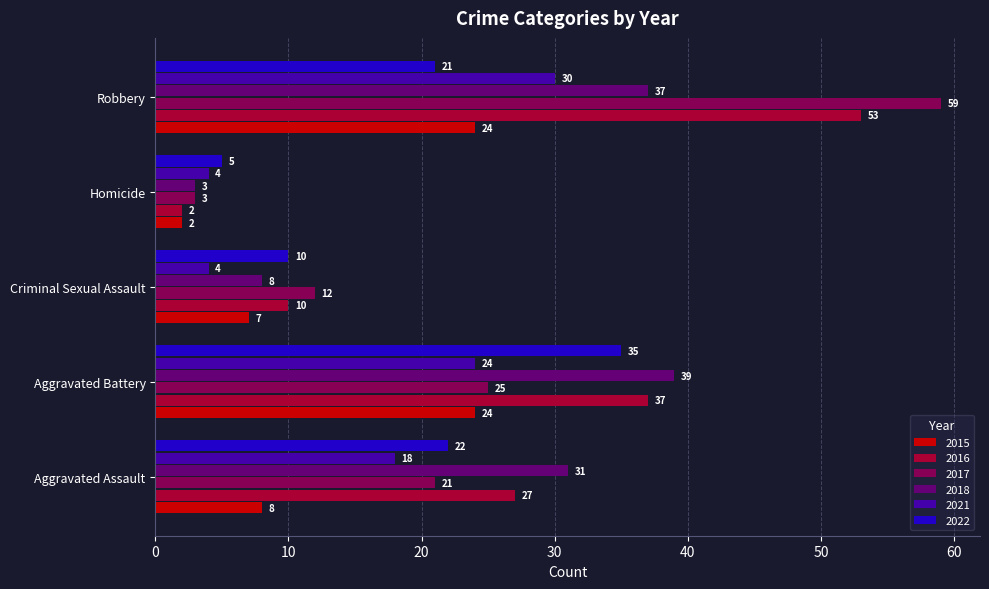

Is it true that 2015 equals 8 at Aggravated Assault?

True